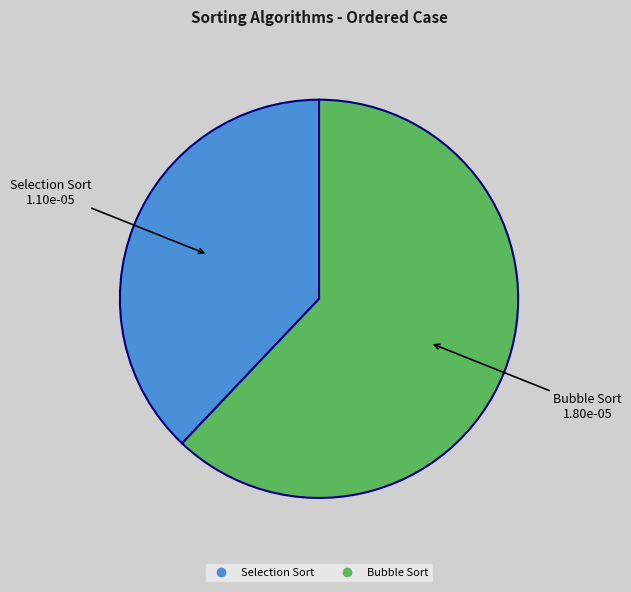

How many slices are in this pie chart?

2